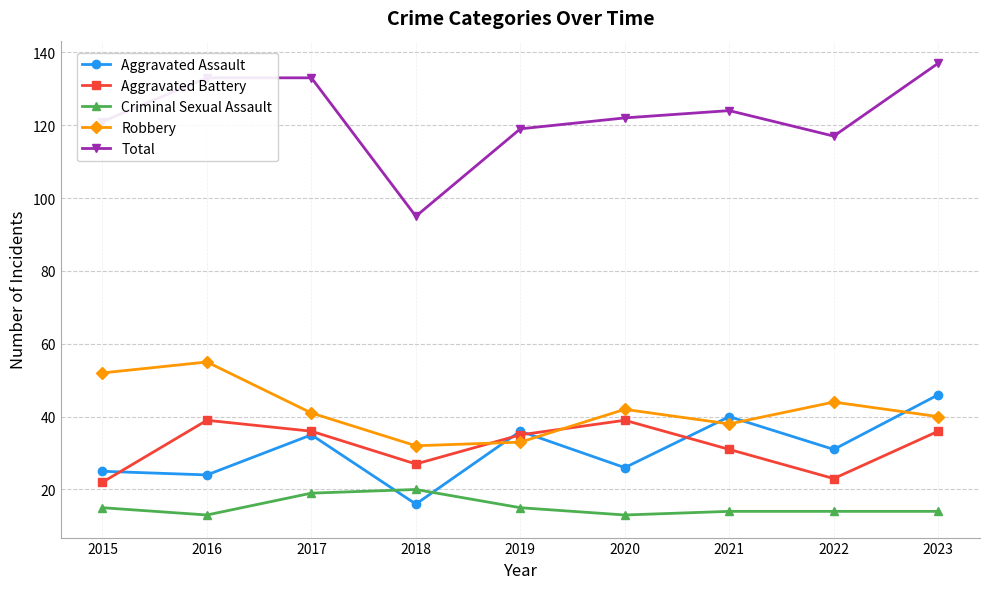

What is the value of the Total point at the 3rd from the left?

133